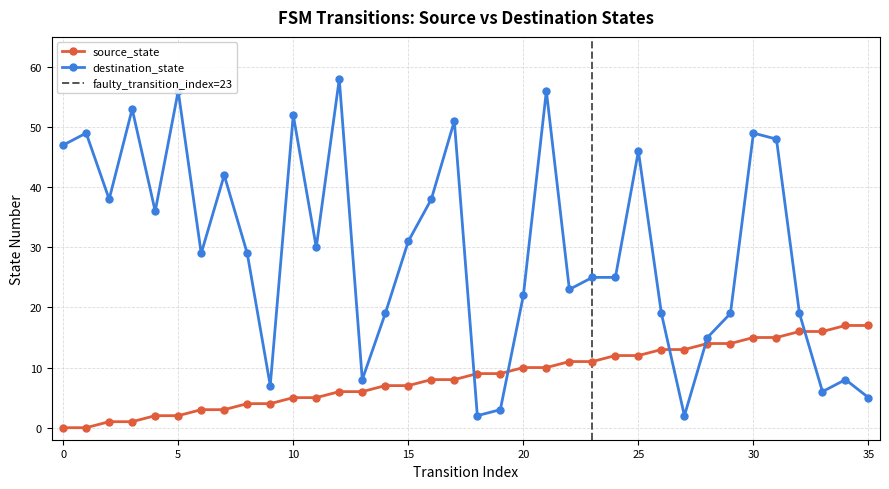

How many categories are shown in the chart?

36